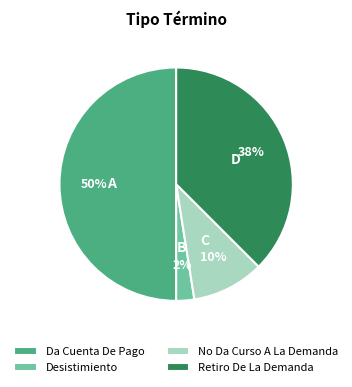

Is the sum of Da Cuenta De Pago and Desistimiento greater than half?

Yes